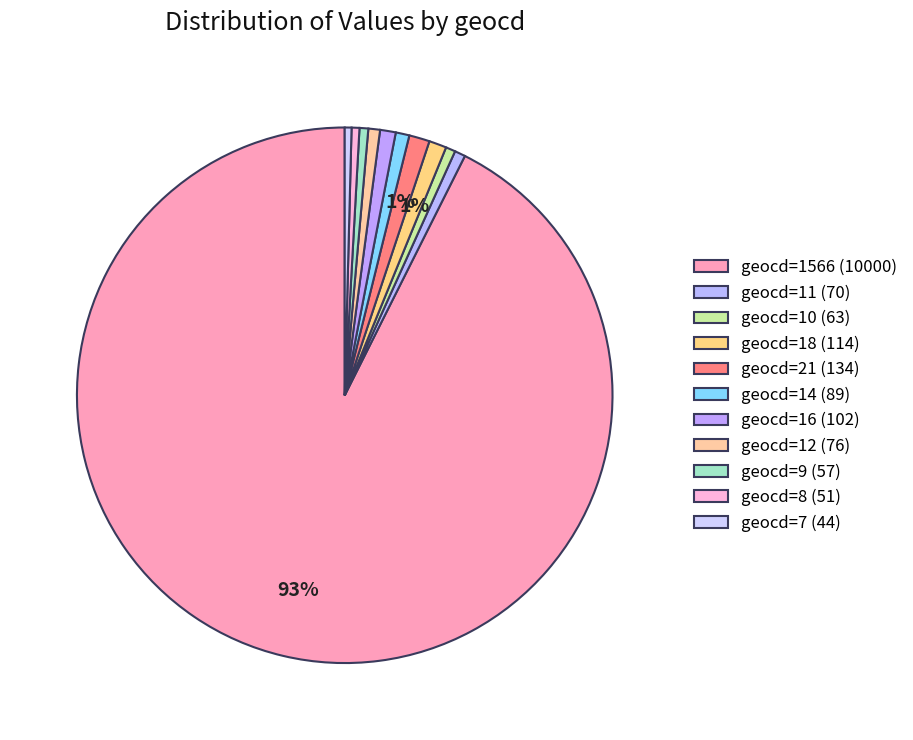

How many slices are in this pie chart?

11